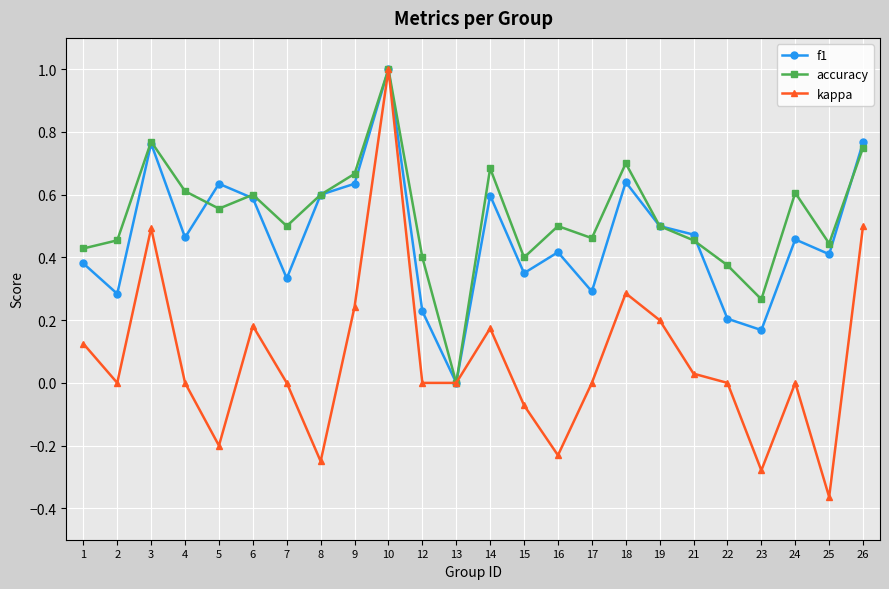

At which label is accuracy closest to 0?

13